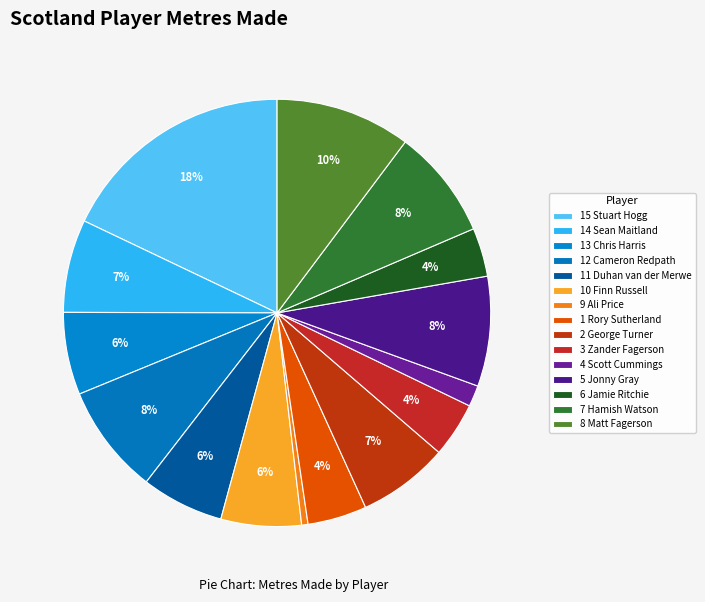

How many slices are in this pie chart?

15